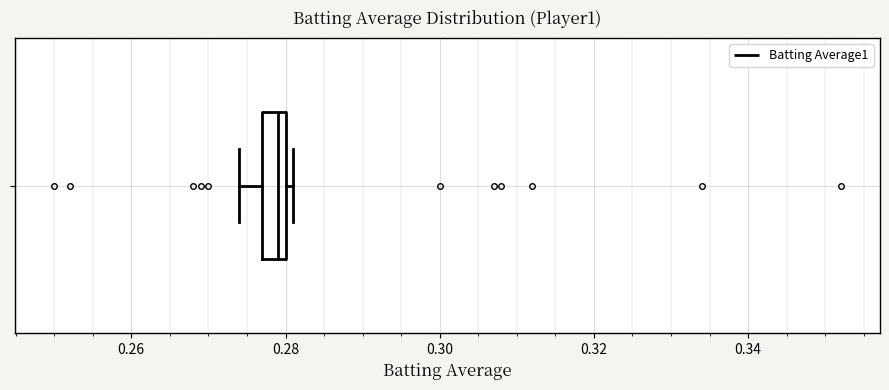

Transcribe this box plot: give where the median line is, the range the box spans, and where the two whiskers end, as read against the x-axis. The values are not printed on the chart, so give them approximately, as read against the axis.

median 0.280 (just left of the box's right edge), box 0.278 to 0.280, whiskers 0.274 to 0.282